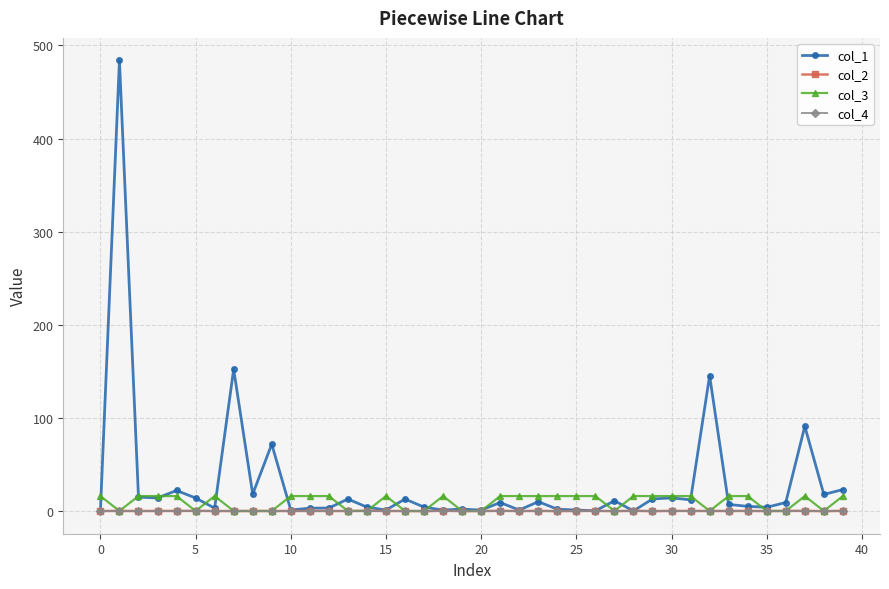

At how many categories does at least one series exceed 211?

1